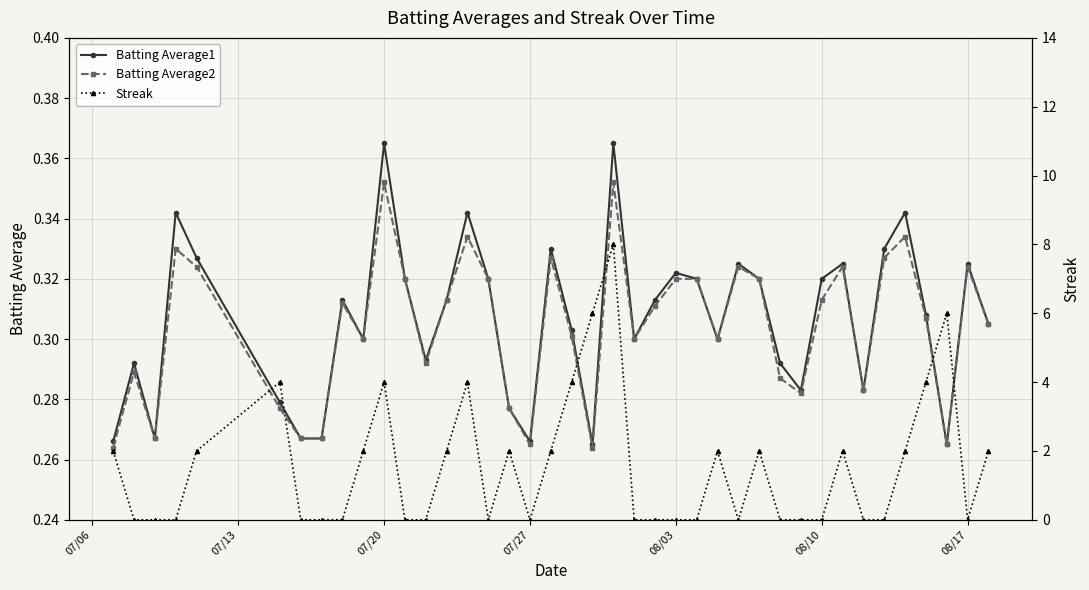

What is the average value of the Batting Average2 series?

0.3